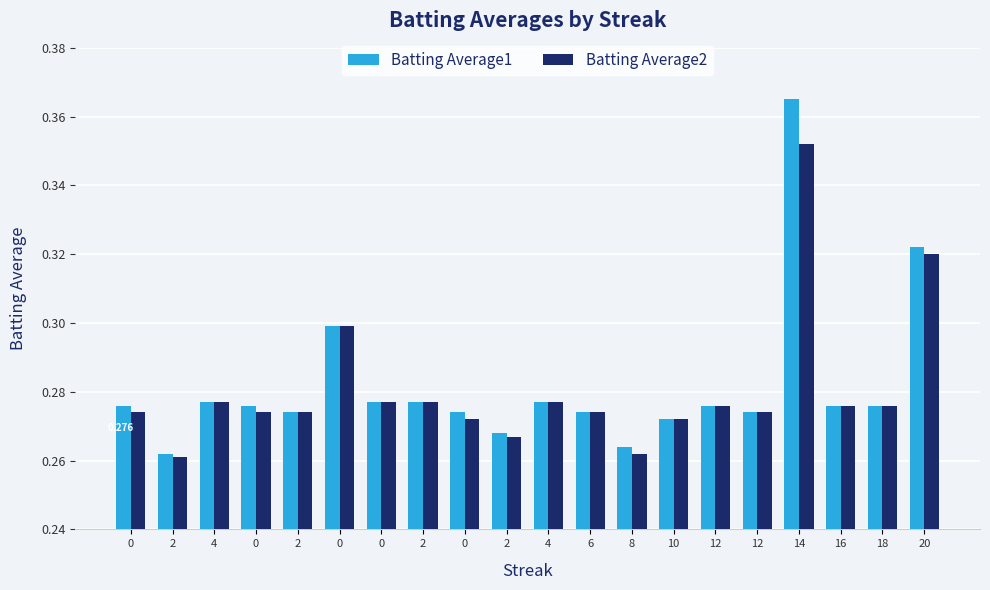

How many bars are there in each group?

2